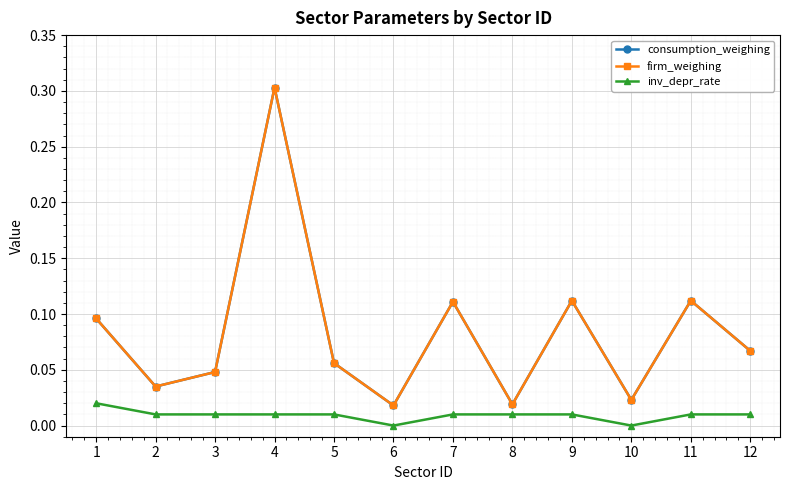

How many lines are shown in the chart?

3